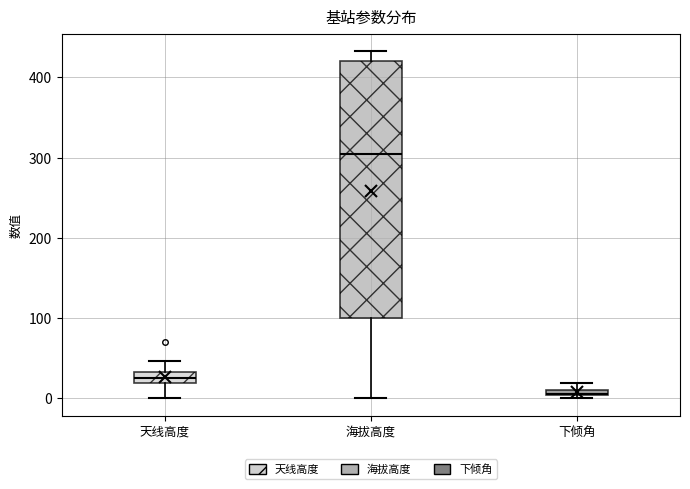

Which box has the lowest median line?

下倾角